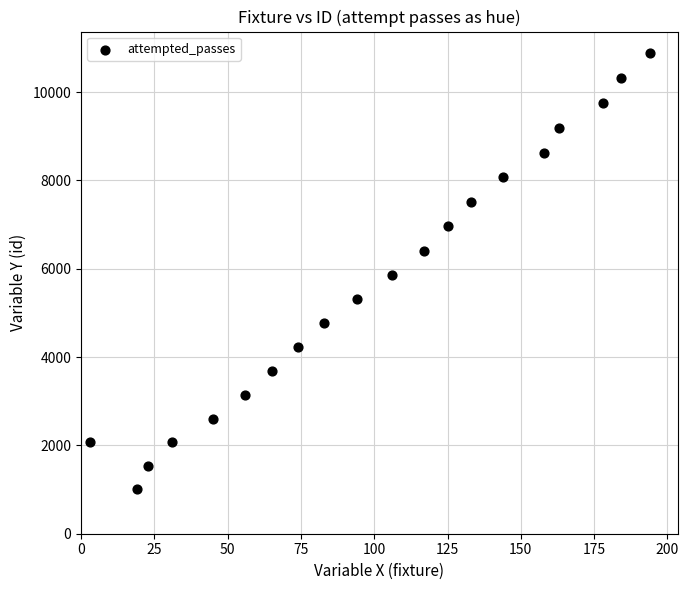

What is the range of Y values (max minus min)?

9868